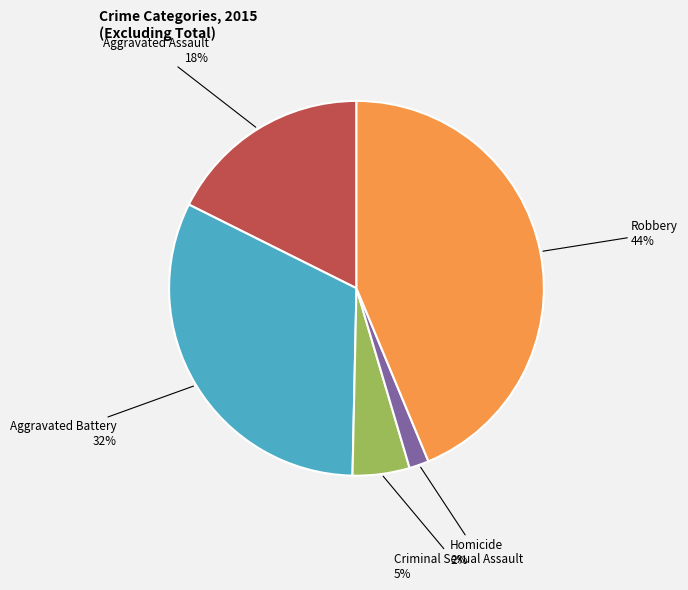

To the nearest percent, what portion does Aggravated Battery represent?

32%